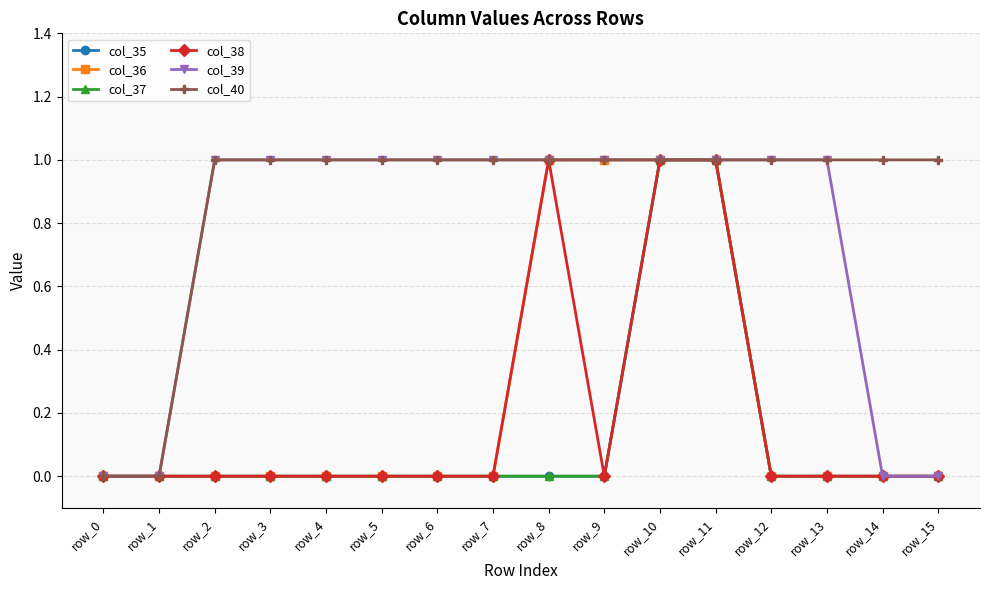

Does the chart display data point markers on the line(s)?

Yes